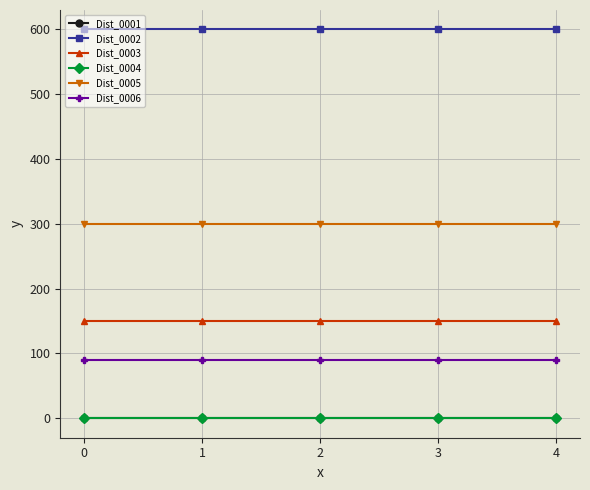

Does the chart have visible grid lines?

Yes